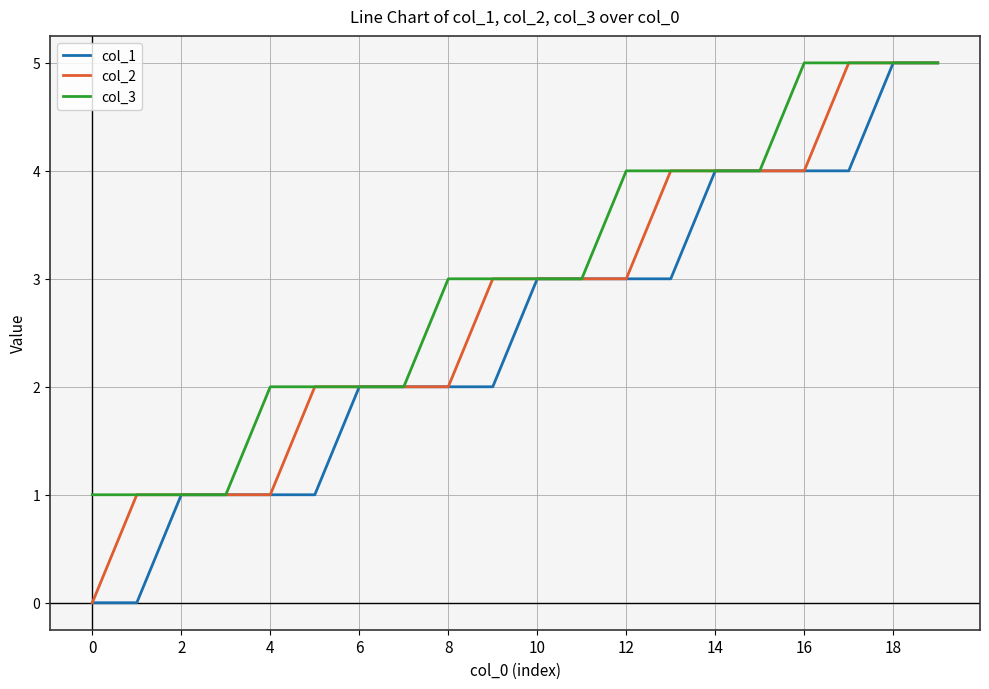

What is the sum of all col_1 values?

50